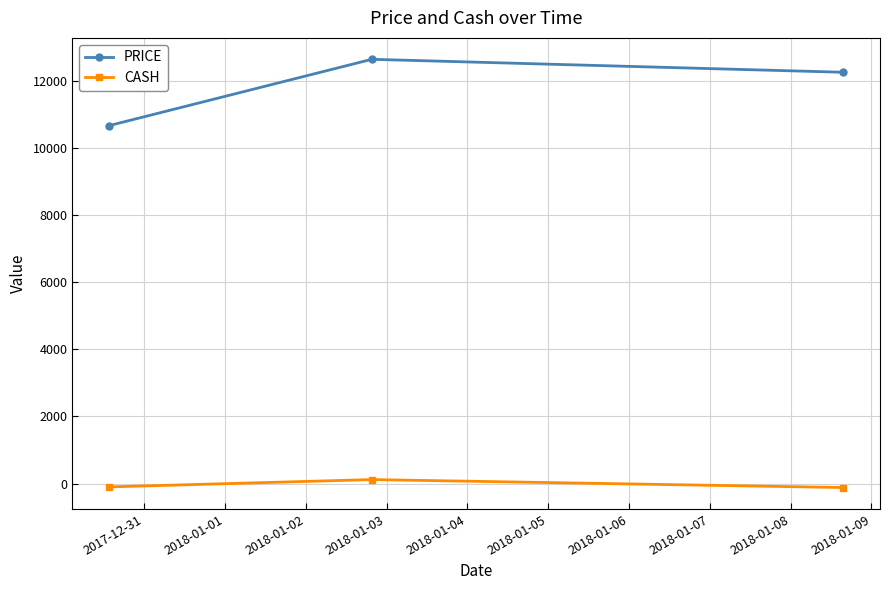

How many lines are shown in the chart?

2